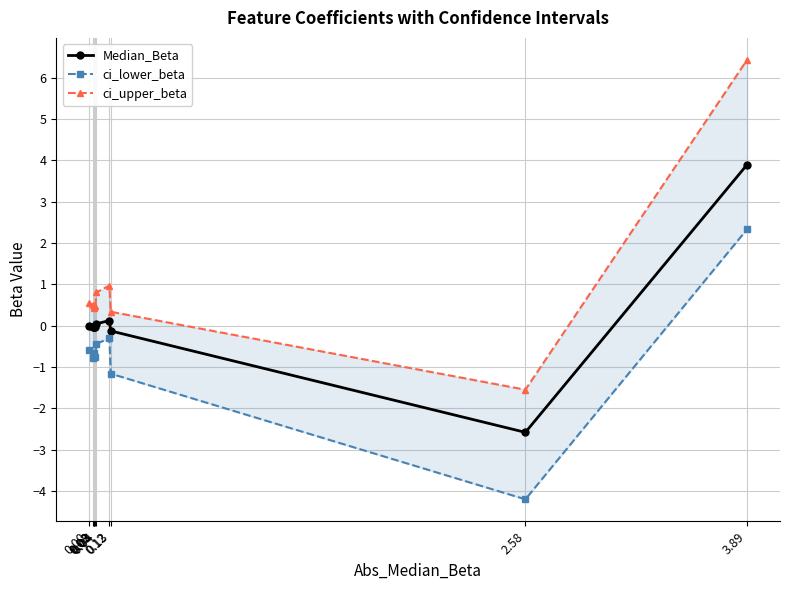

What is the label of the 7th point from the right?

0.03